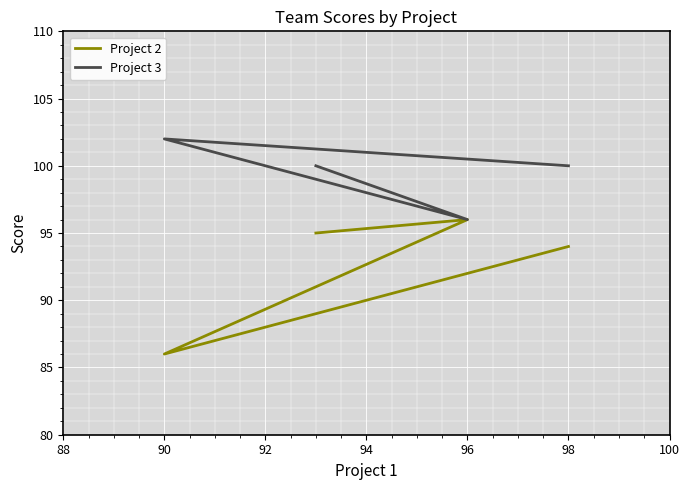

True or false: Project 3 and Project 2 cross at least once.

False